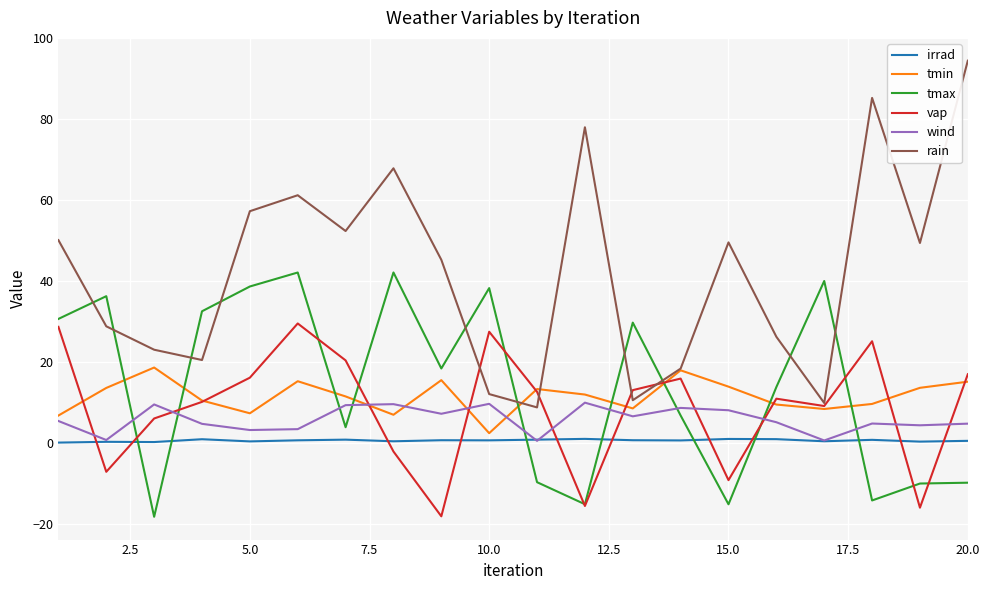

What are all the series names shown in the legend?

irrad, tmin, tmax, vap, wind, rain